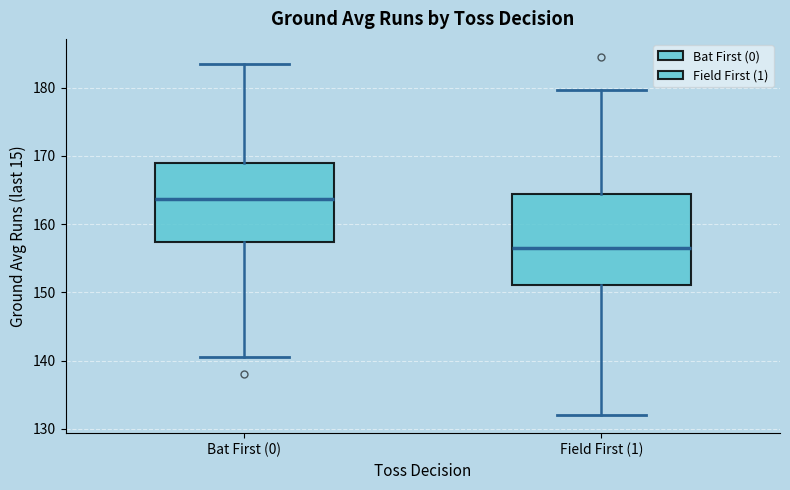

Where does the median line of the box for Bat First (0) sit on the y-axis? The values are not printed on the chart, so give them approximately, as read against the axis.

164